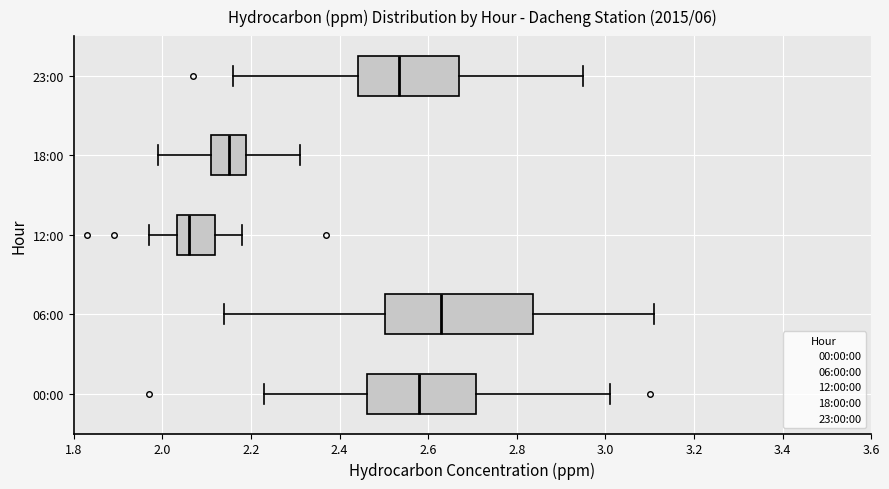

Which box is the widest, from its left edge to its right edge?

06:00